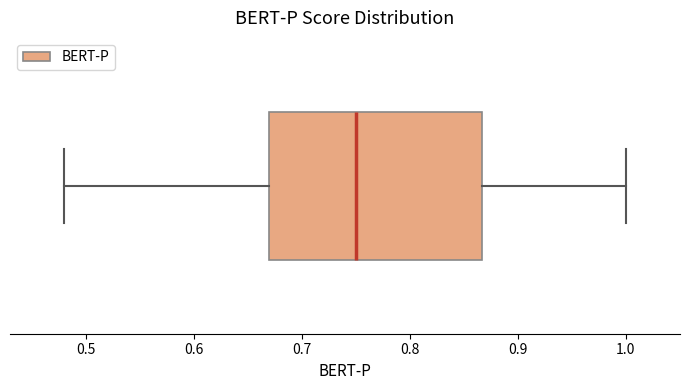

Transcribe this box plot: give where the median line is, the range the box spans, and where the two whiskers end, as read against the x-axis. The values are not printed on the chart, so give them approximately, as read against the axis.

median 0.75, box 0.67 to 0.87, whiskers 0.48 to 1.00